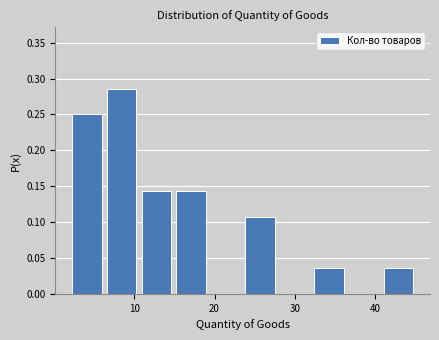

How tall is the bar that spans 6.3 to 10.6 on the x-axis? Neither the bar edges nor the heights are printed on the chart, so give them approximately, as read against the axes.

0.285